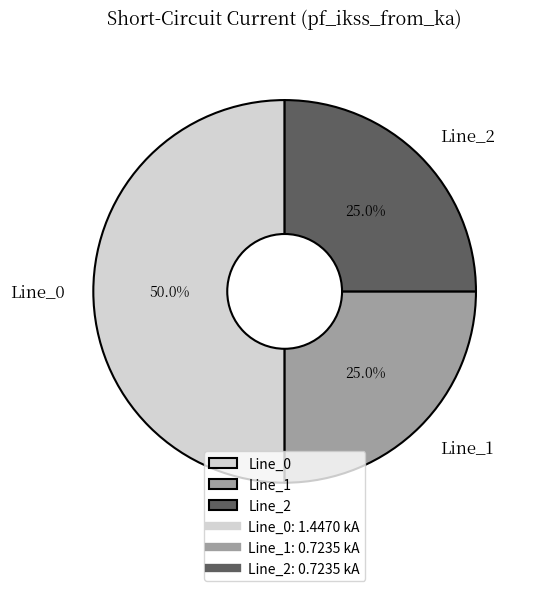

What percentage is the Line_0 slice, to the nearest percent?

50%